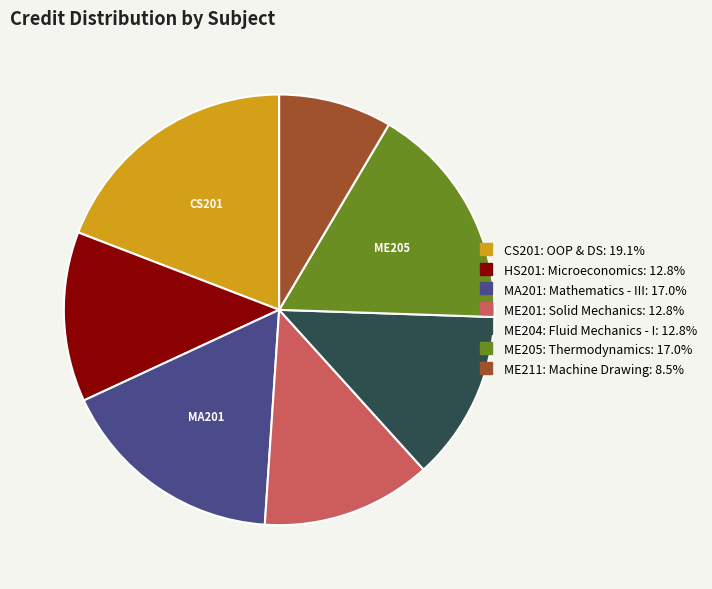

Is there a majority slice in this chart?

No